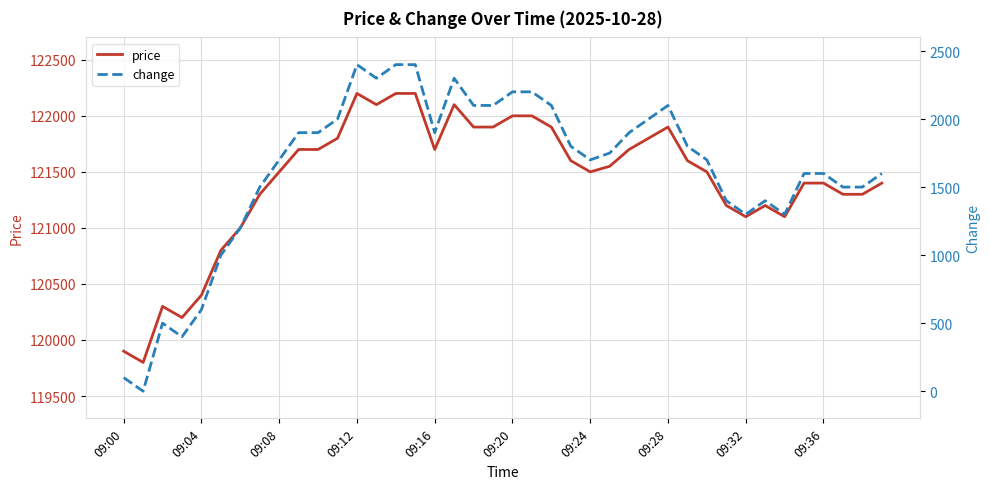

What is the total value across all series at 34?

122400